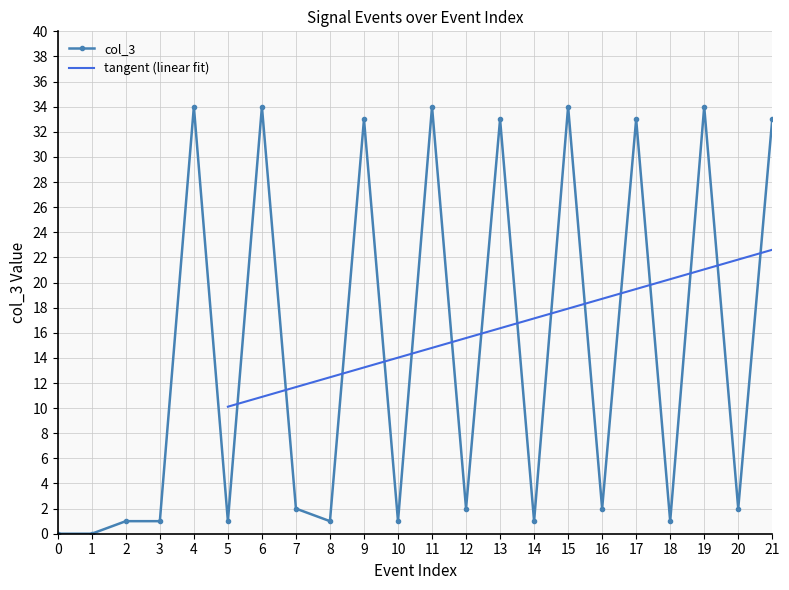

What is the greatest value displayed?

34